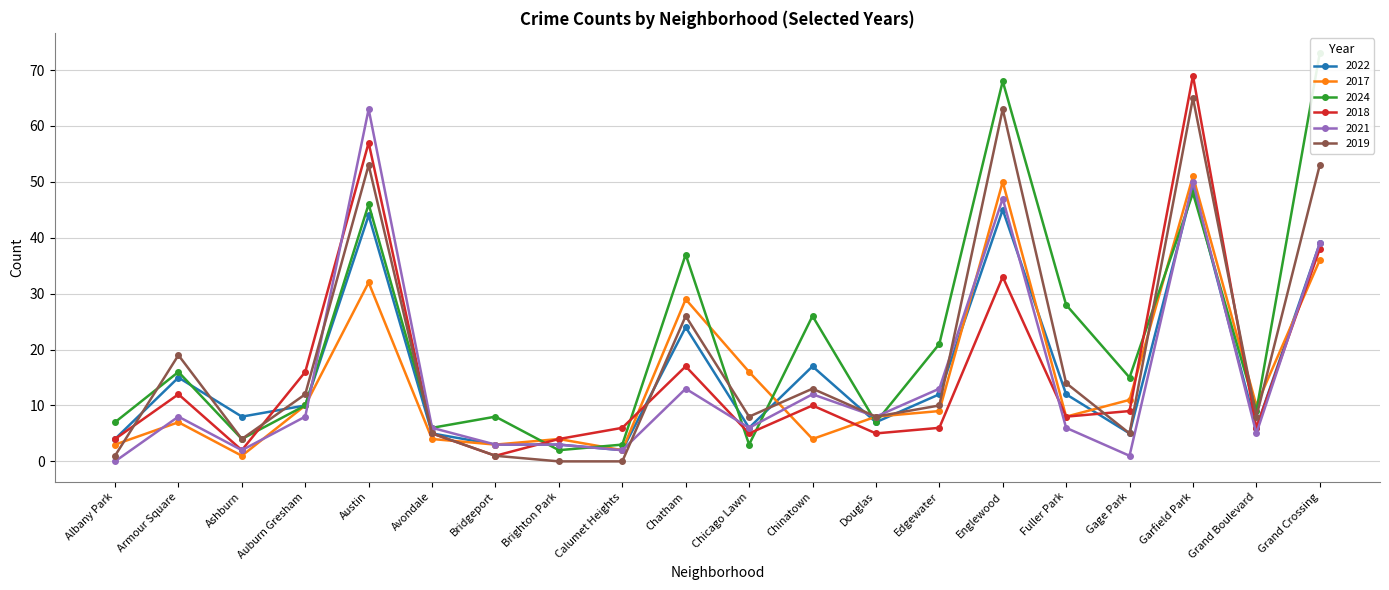

After their last crossing, which series has the higher values: 2019 or 2017?

2019